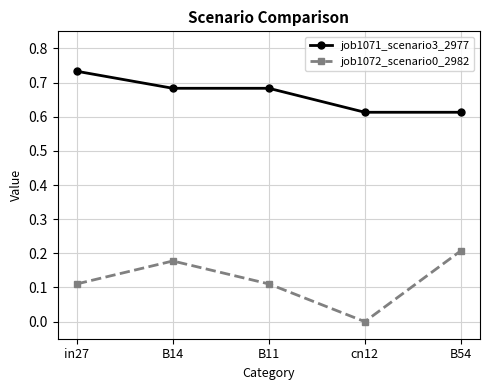

Which series has the widest spread of values?

job1072_scenario0_2982